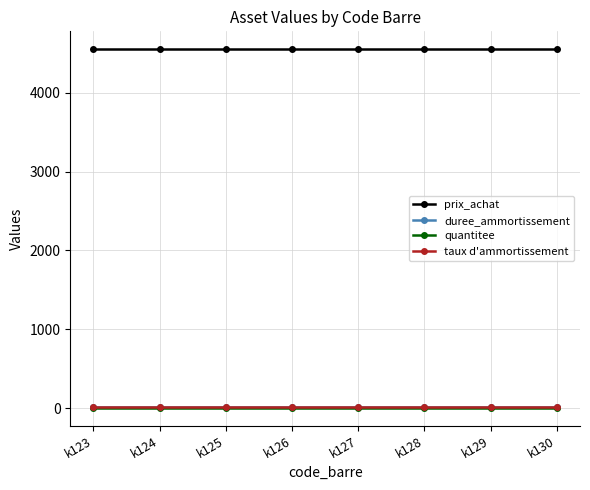

True or false: taux d'ammortissement has a value of 12.5 at k127.

True